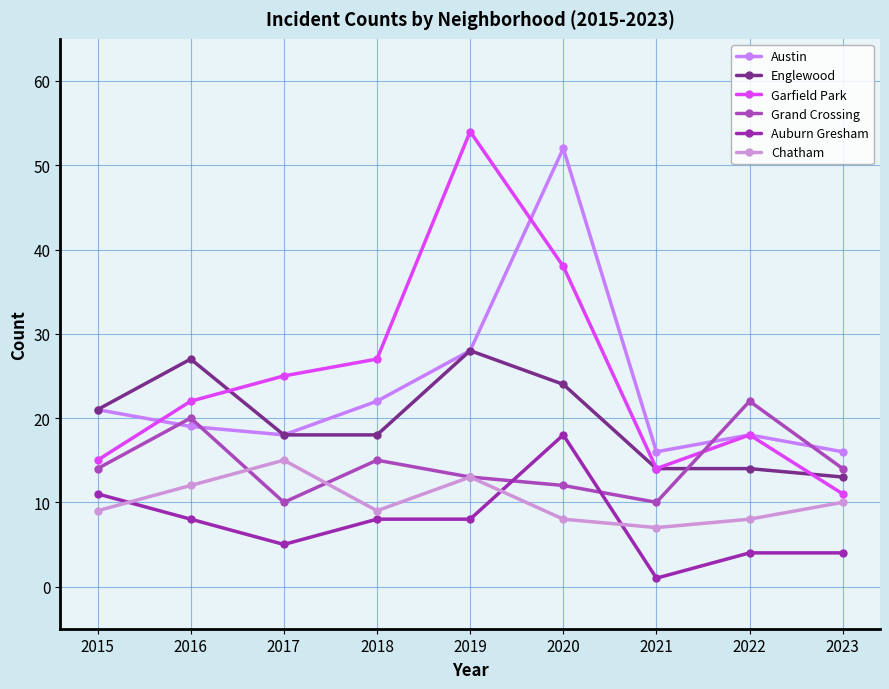

List the series in order of their peak value, lowest first.

Chatham, Auburn Gresham, Grand Crossing, Englewood, Austin, Garfield Park